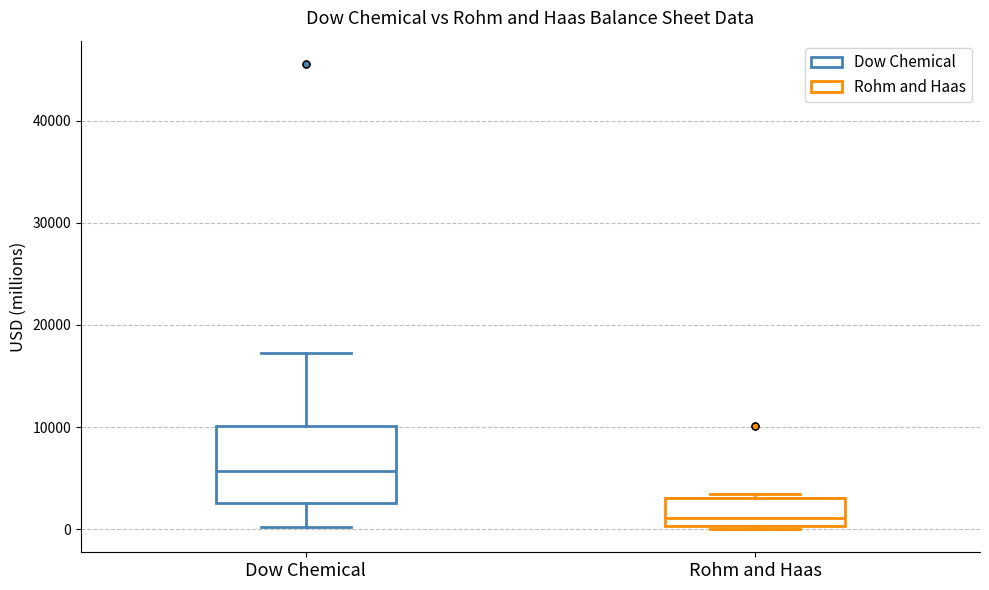

Where does the median line of the box for Rohm and Haas sit on the y-axis? The values are not printed on the chart, so give them approximately, as read against the axis.

1000